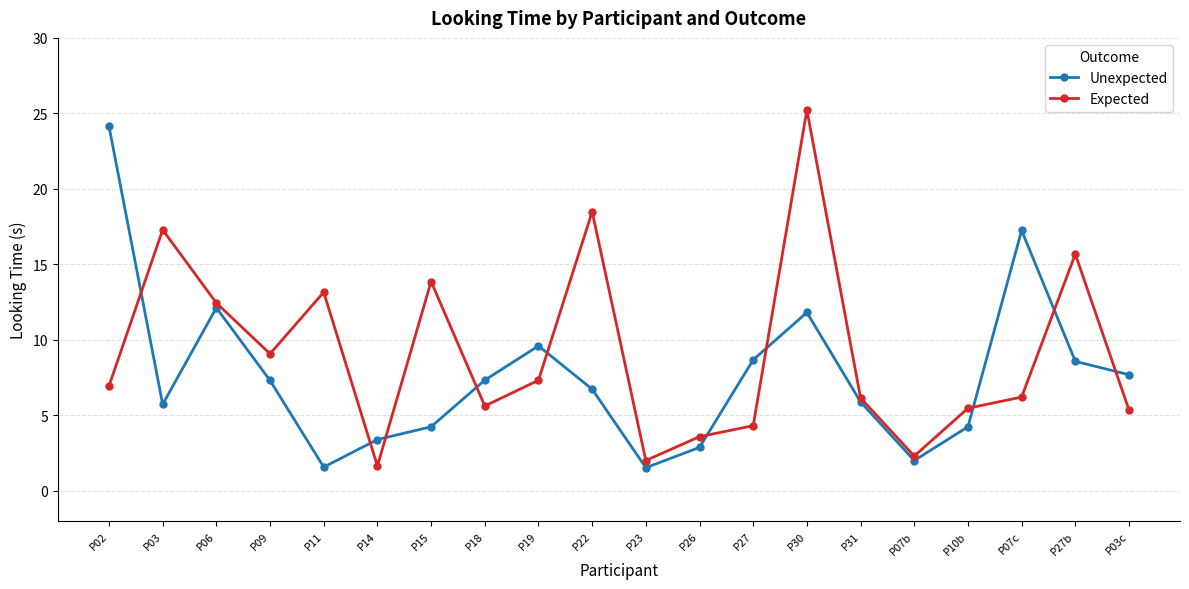

What is the label of the 19th point from the left?

P27b